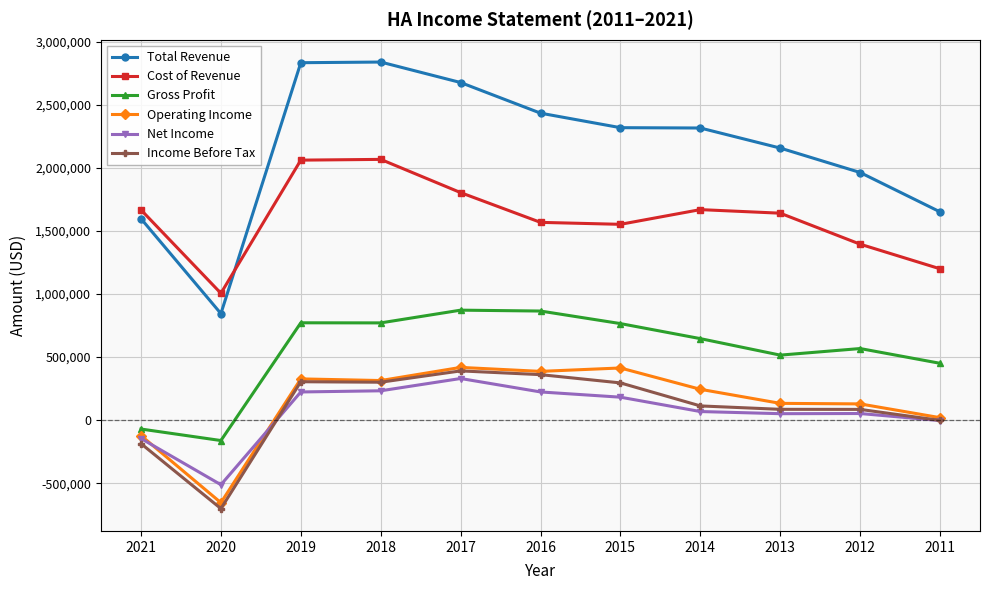

Where is the first local minimum for Total Revenue?

2020